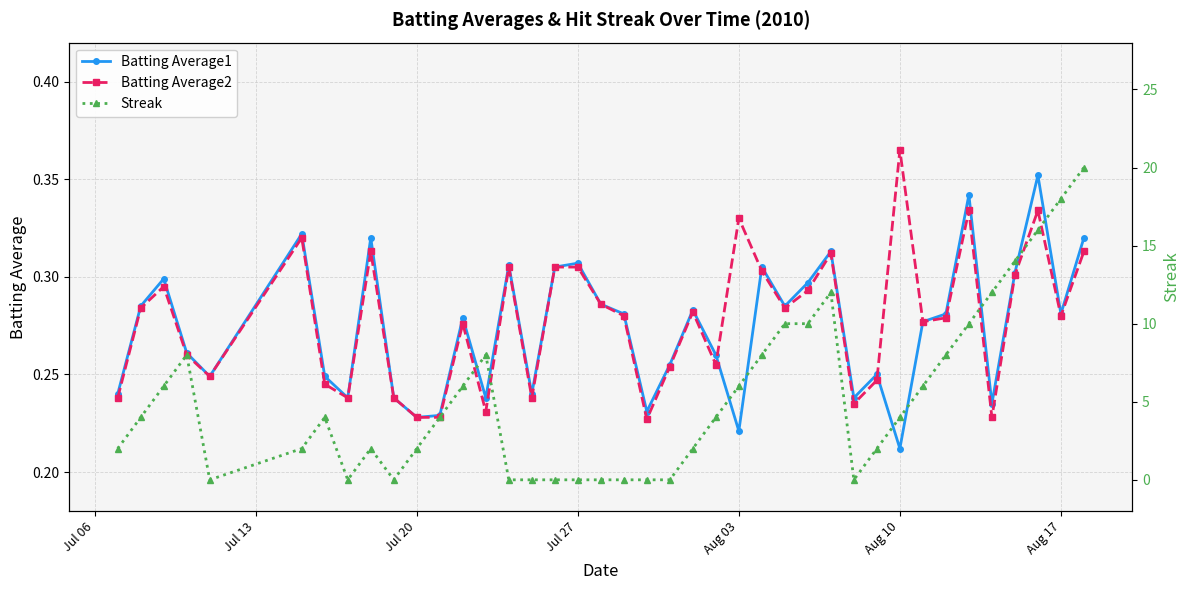

How many Batting Average1 values are between 0 and 1?

40